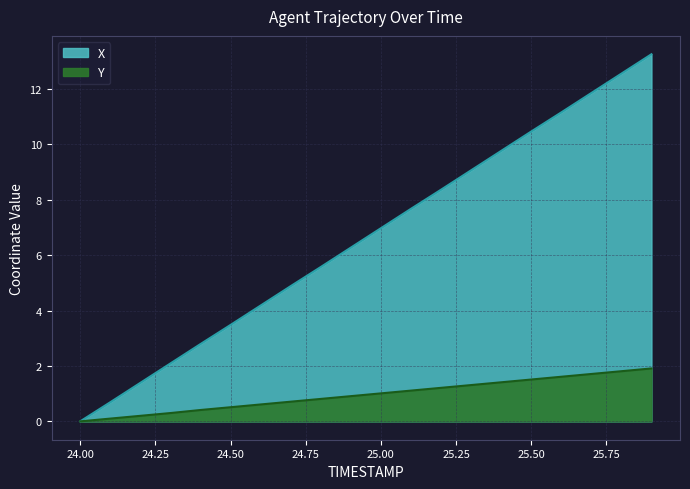

How many series are shown in this chart?

2